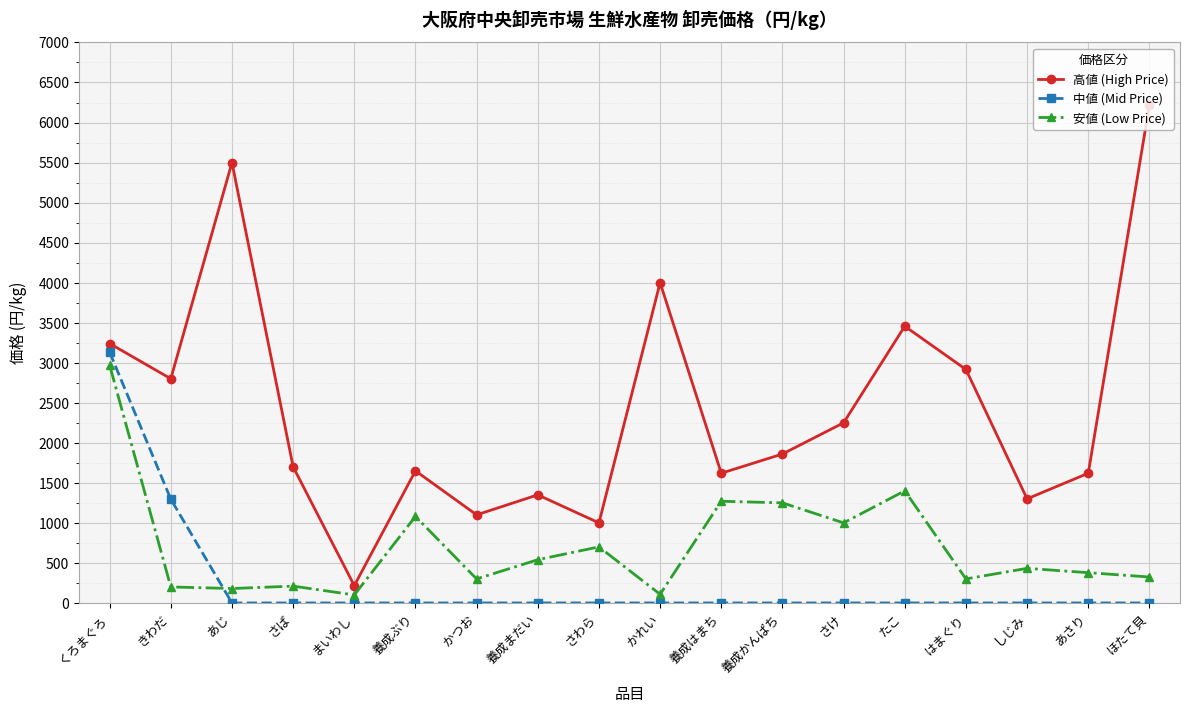

What is the difference between the second highest and second lowest values in the 安値 (Low Price) series?

1292